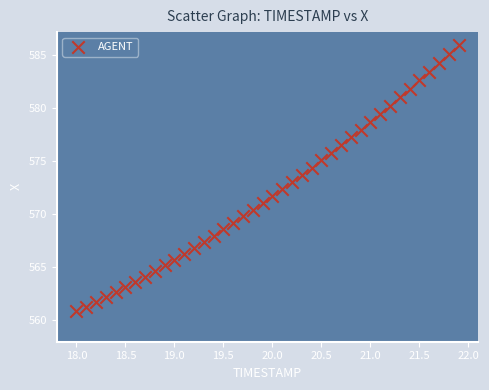

What is the range of X values (max minus min)?

3.9